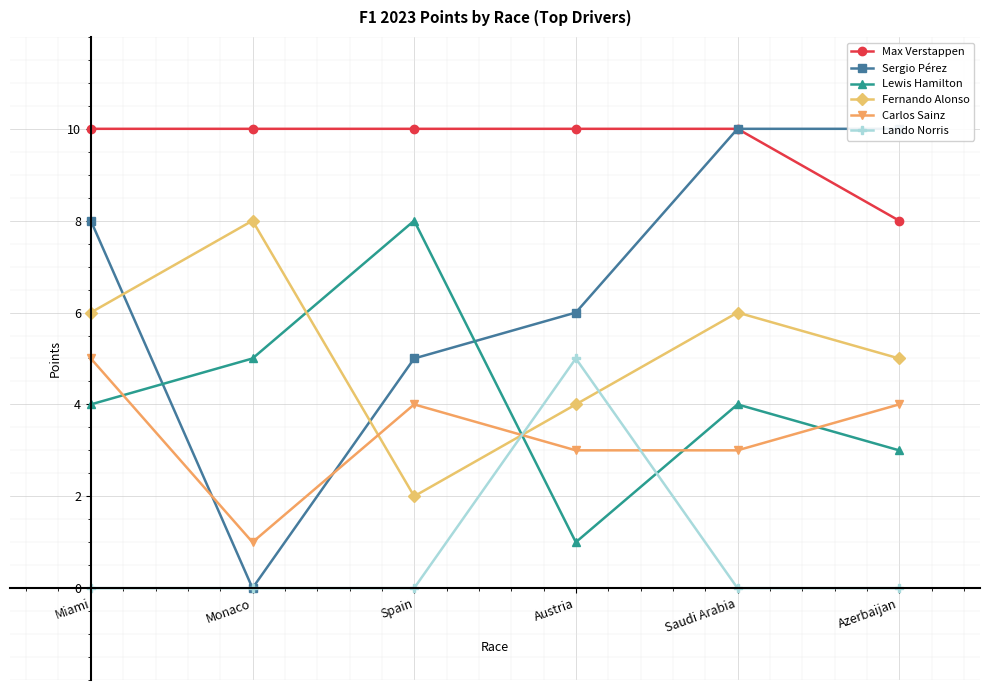

The Lewis Hamilton series shows 4 at Saudi Arabia. True or false?

True